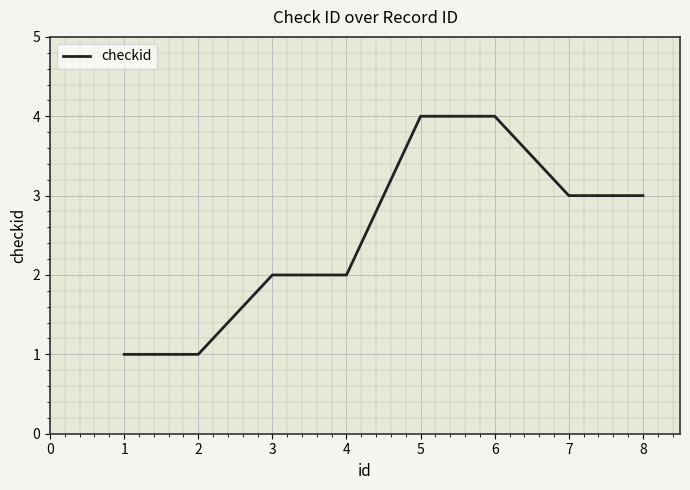

Read the value at 6.

4